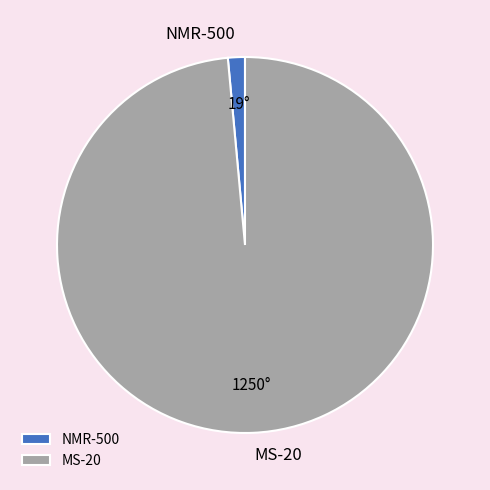

Which has a higher value, NMR-500 or MS-20?

MS-20